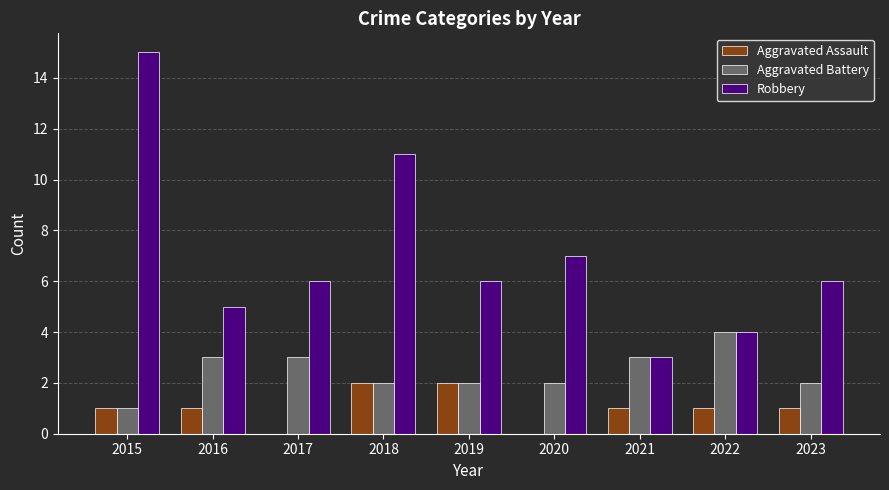

What is the maximum value for Robbery?

15